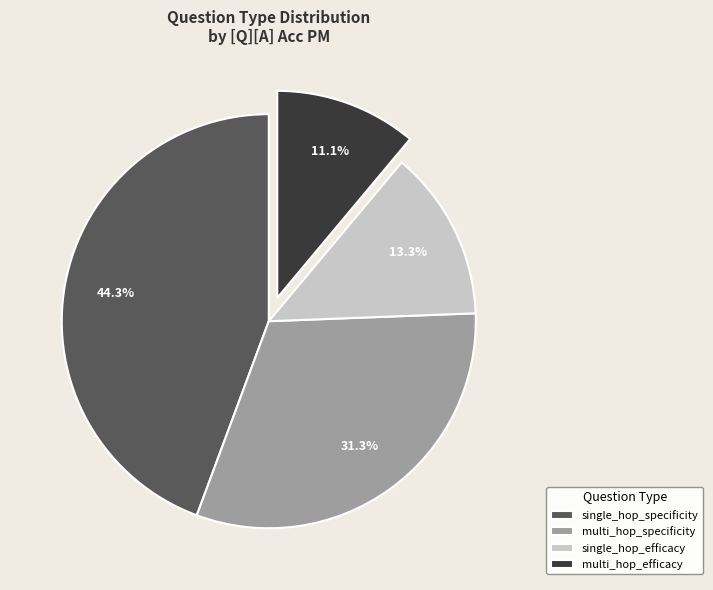

To the nearest percent, what percentage of the pie is multi_hop_efficacy?

11%